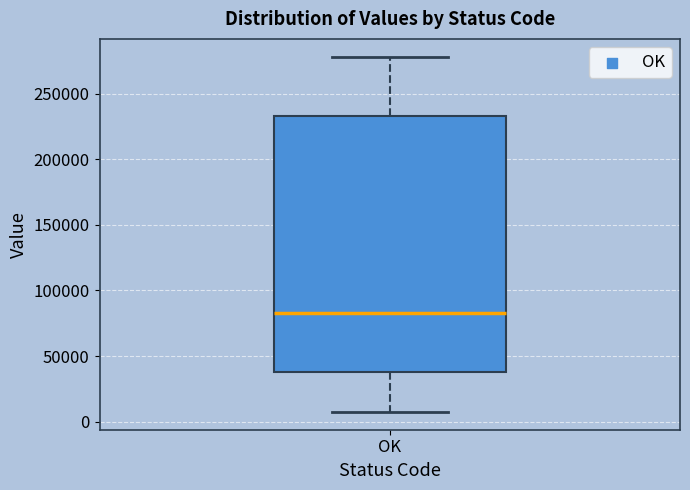

Read this box plot against the y-axis: the position of the median line, the range covered by the box, and the ends of both whiskers. The values are not printed on the chart, so give them approximately, as read against the axis.

median 85000, box 40000 to 235000, whiskers 5000 to 280000